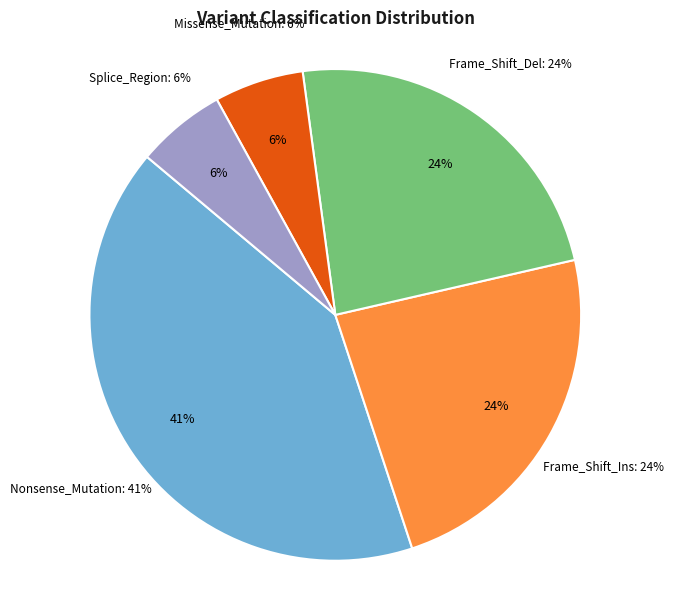

What is the largest slice in the pie chart?

Nonsense_Mutation